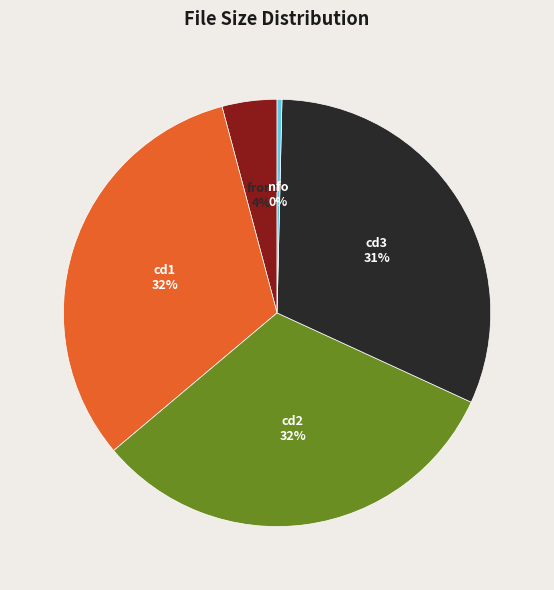

To the nearest percent, what is the difference between the largest and smallest slice percentages?

32%